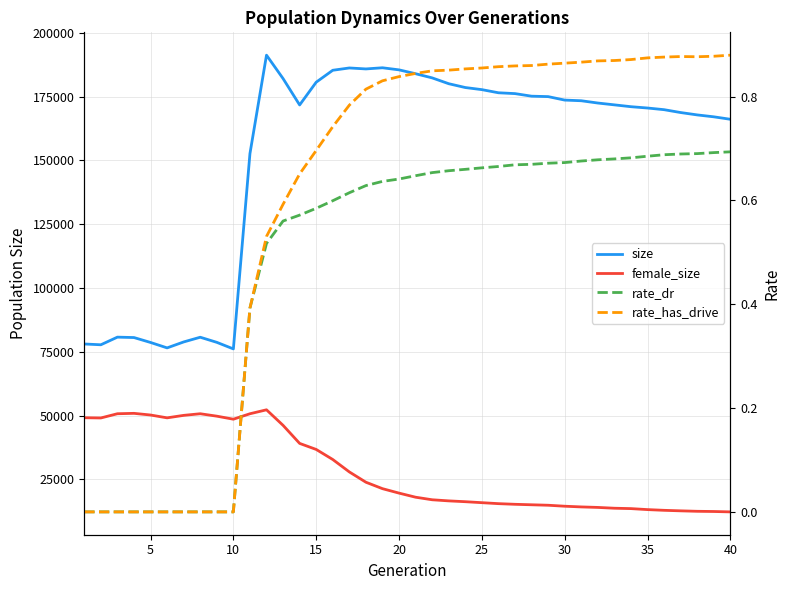

Which series has the widest spread of values?

size